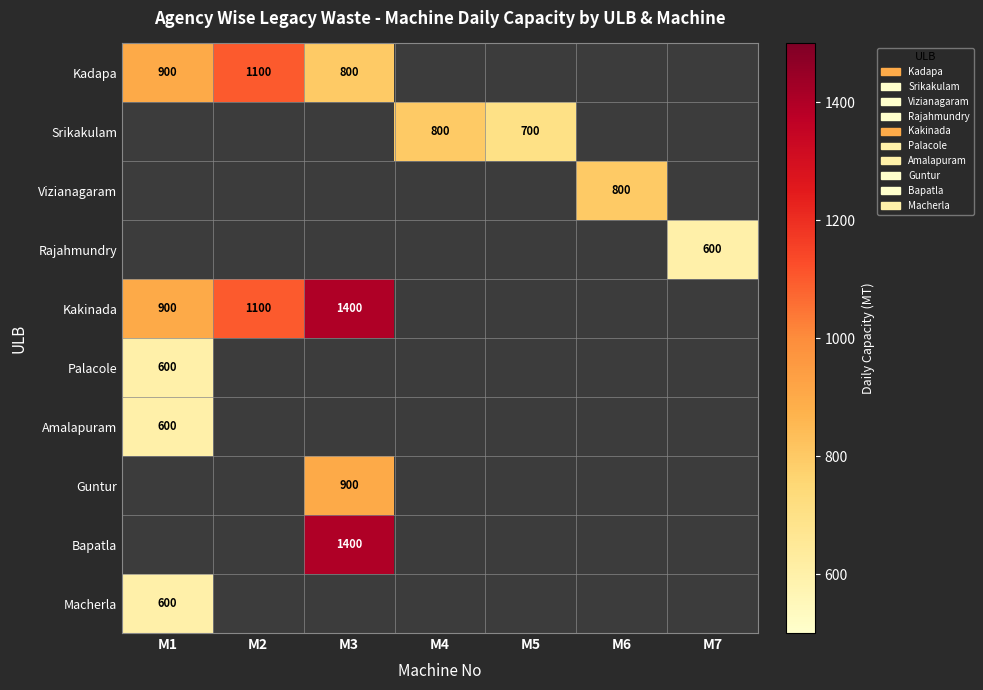

At how many categories does at least one series exceed 718?

5